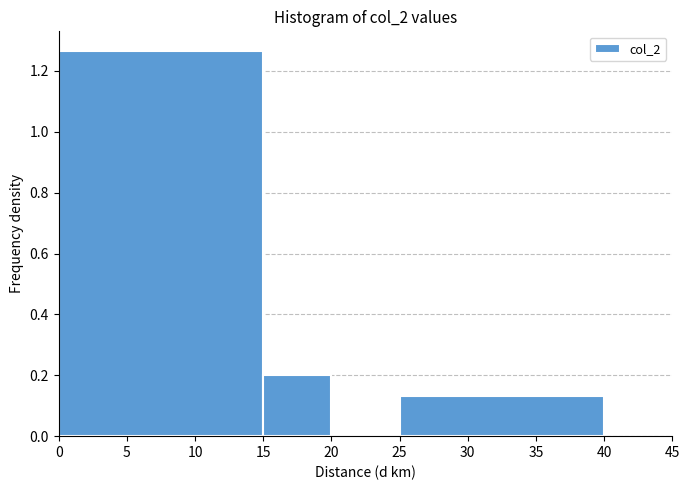

Over which range of the x-axis is the bar tallest?

0 to 15